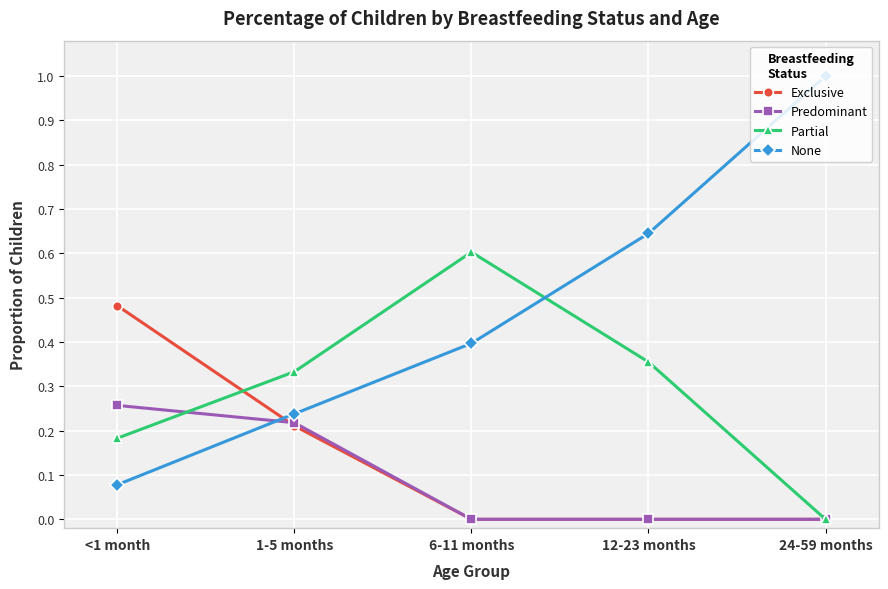

Is it true that Exclusive equals 0.0 at 12-23 months?

True